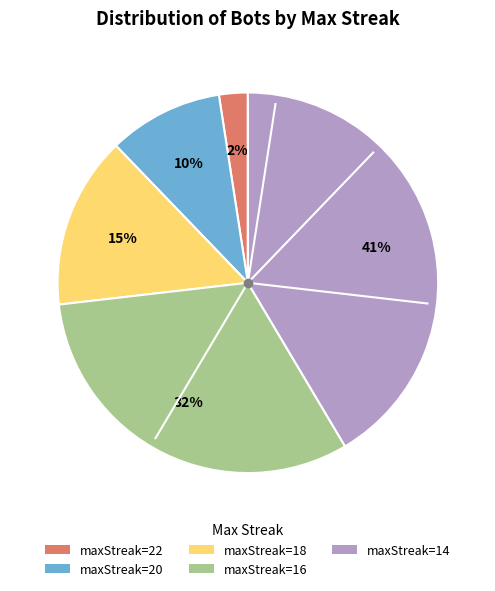

Combined, do maxStreak=18 and maxStreak=14 account for over 50%?

Yes